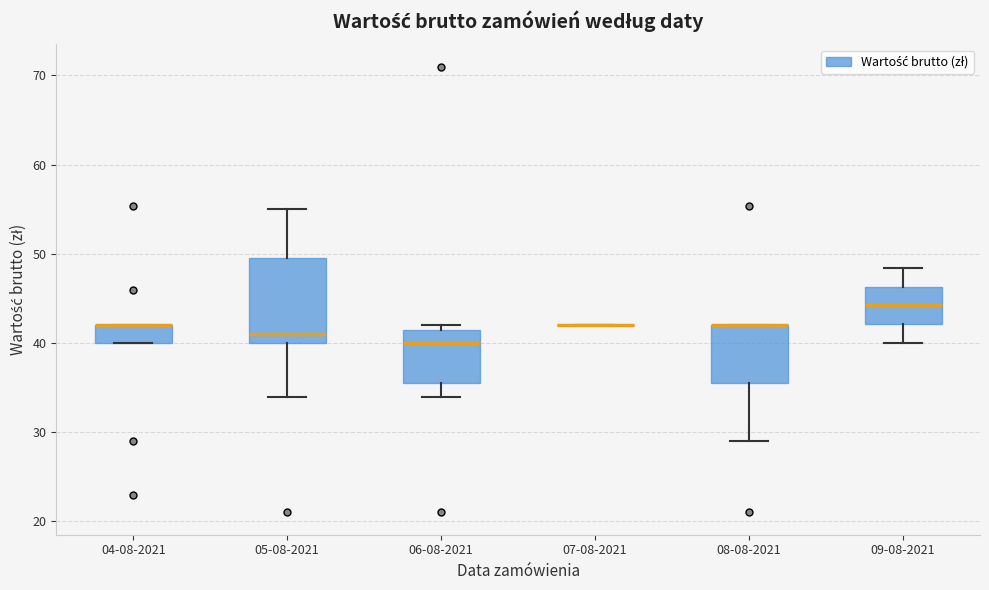

Where is the upper edge of the box for 05-08-2021 on the y-axis? The values are not printed on the chart, so give them approximately, as read against the axis.

49